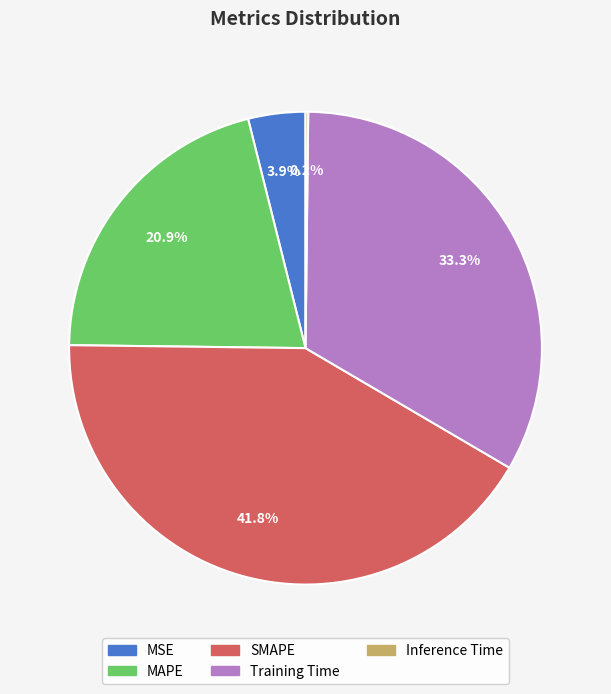

Which slice is the largest?

SMAPE